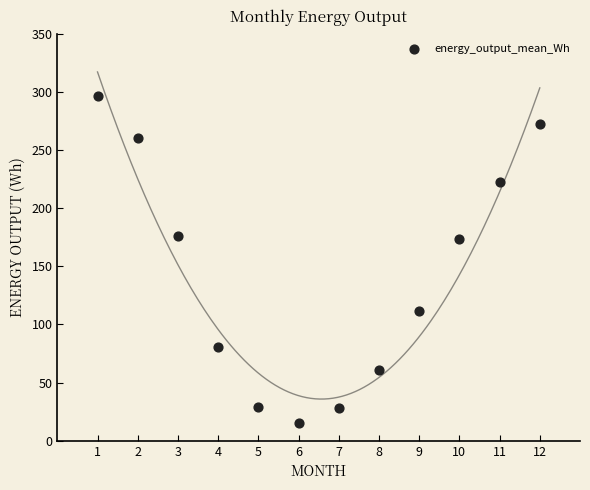

What is the average X value?

6.5